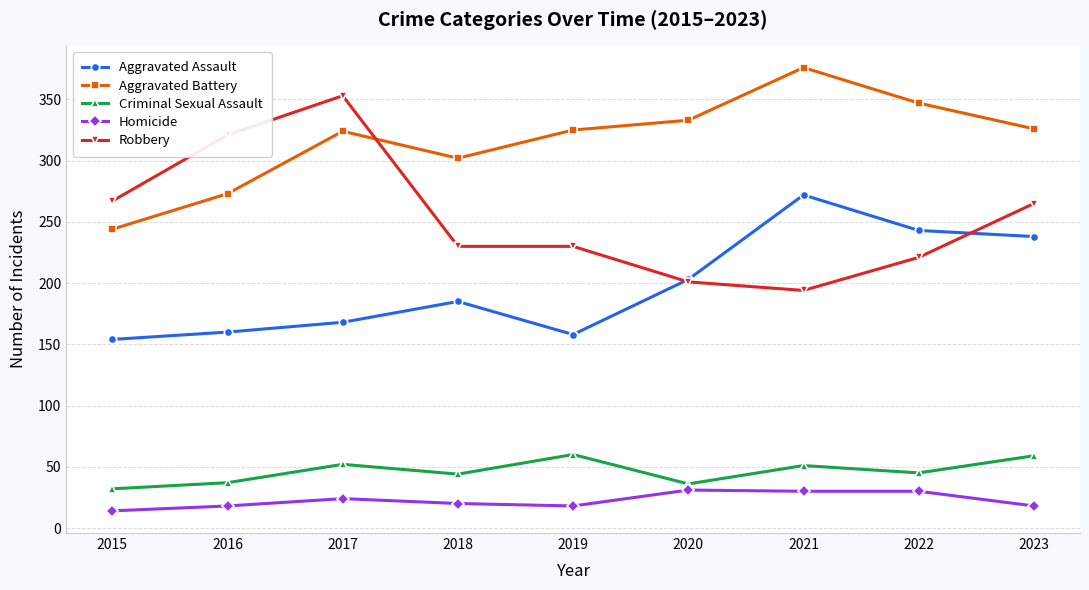

How many lines are shown in the chart?

5